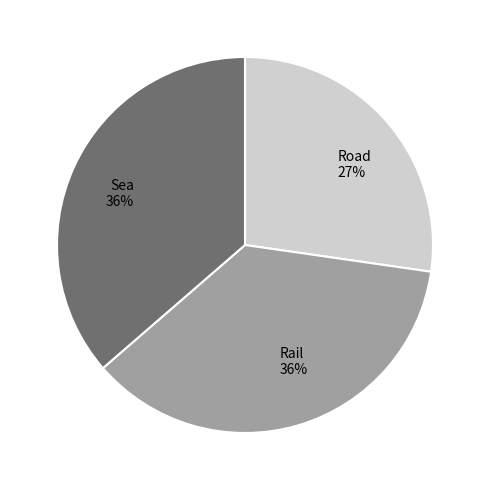

To the nearest percent, what percentage of the pie is Rail?

36%